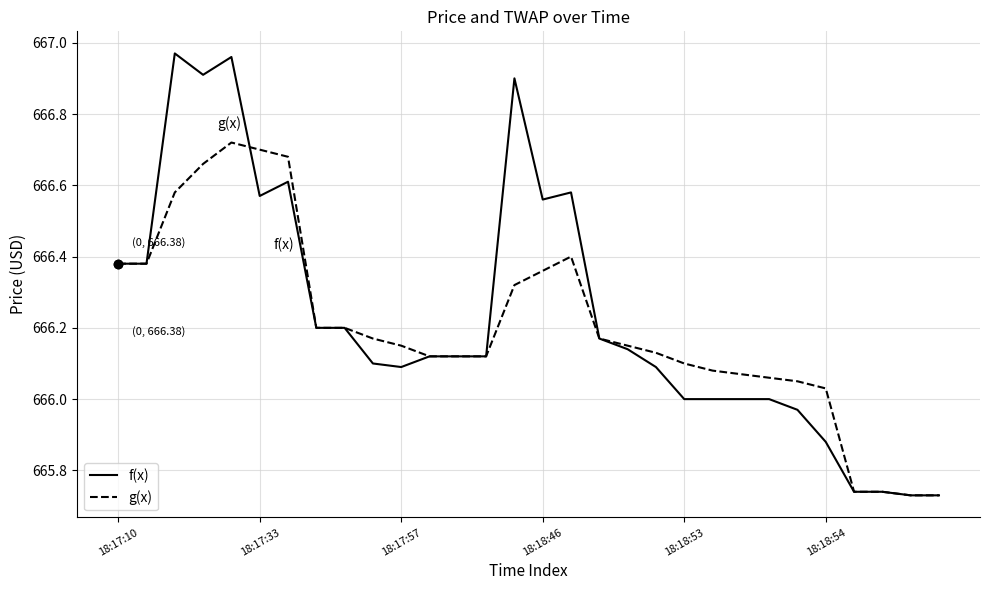

Which series has the widest spread of values?

f(x)